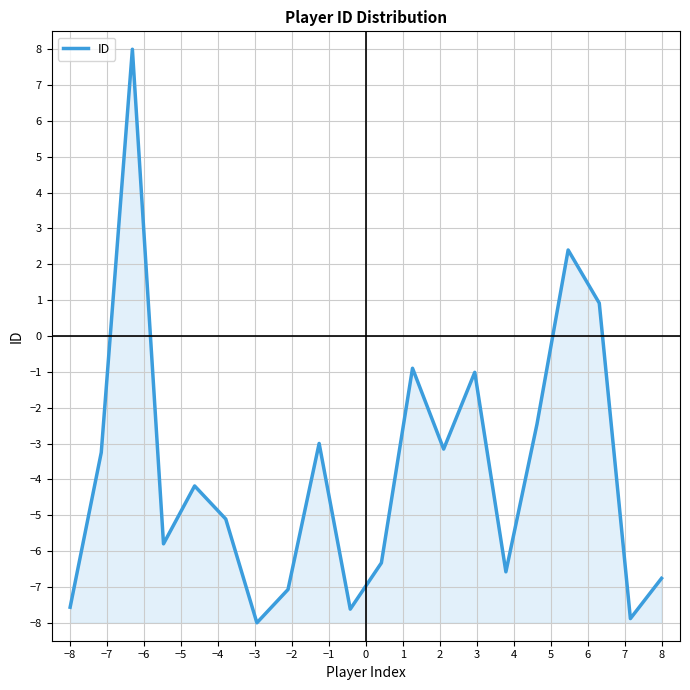

What is the smallest value displayed?

-8.0